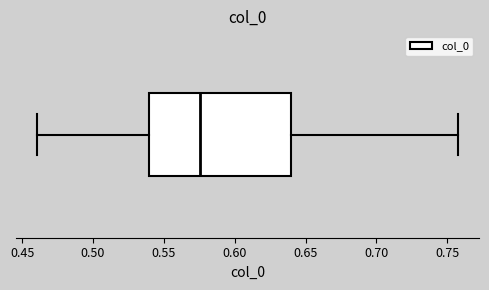

Transcribe this box plot: give where the median line is, the range the box spans, and where the two whiskers end, as read against the x-axis. The values are not printed on the chart, so give them approximately, as read against the axis.

median 0.575, box 0.540 to 0.640, whiskers 0.460 to 0.760